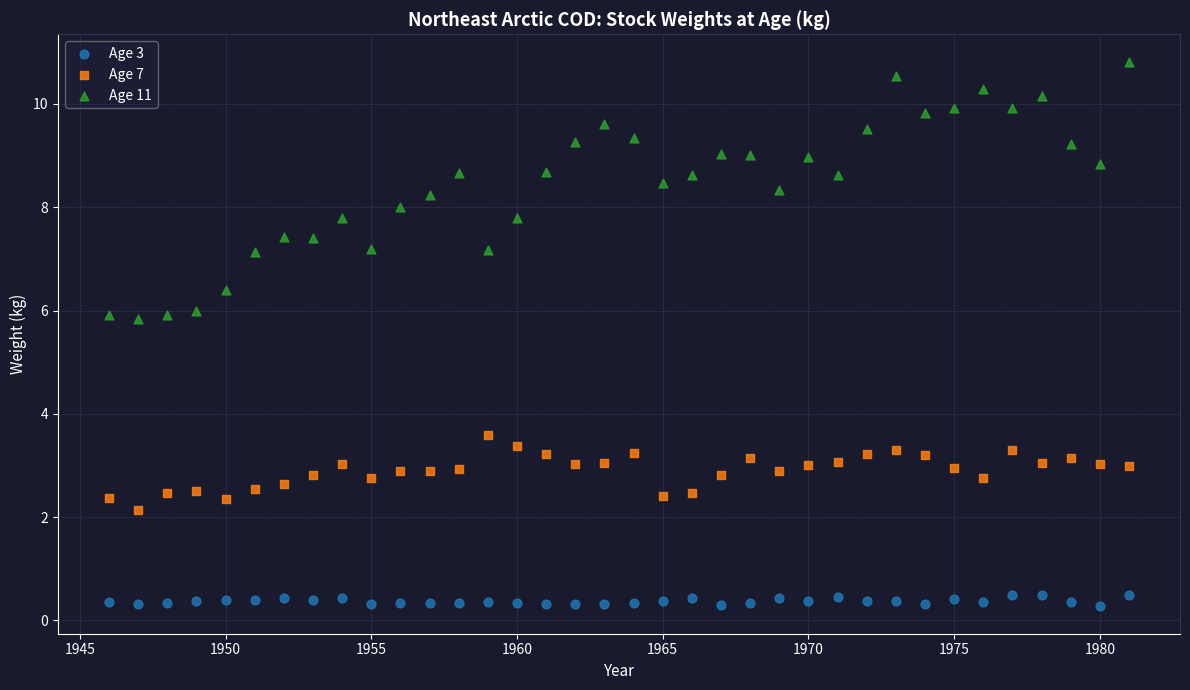

Across all data points, what is the range of X values (max minus min)?

35.0